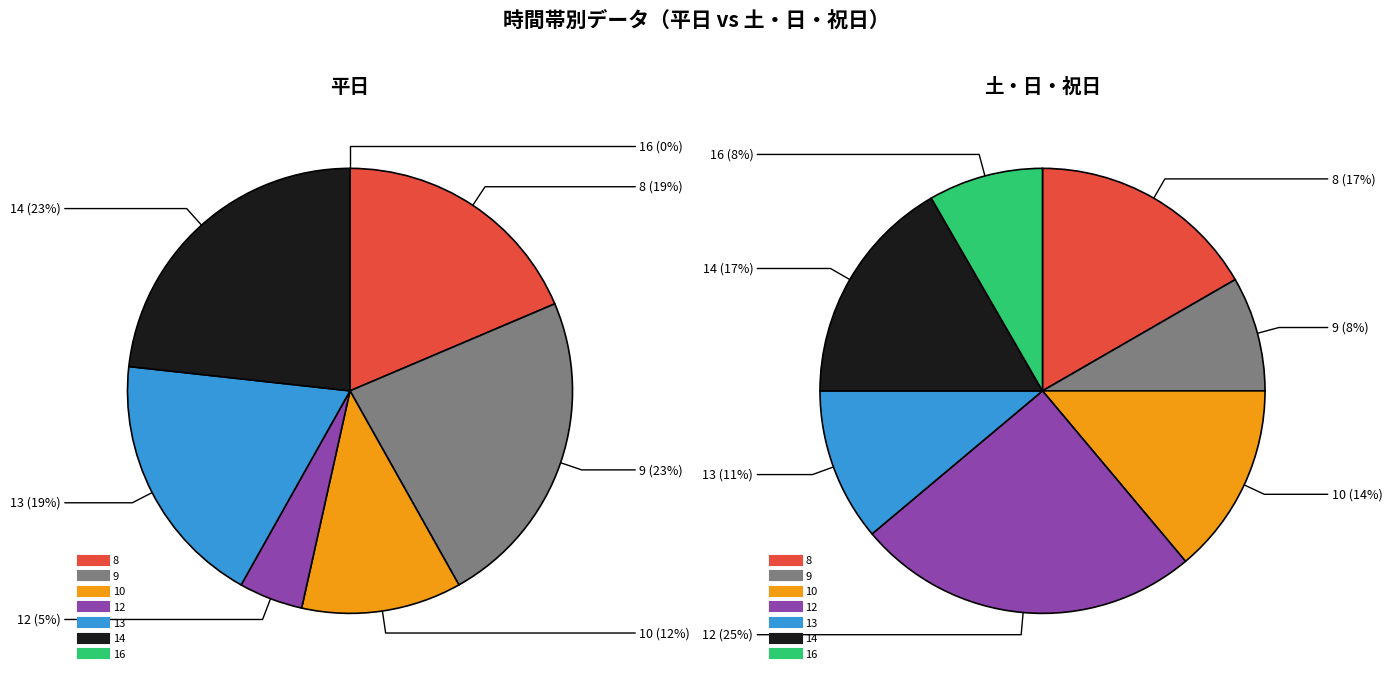

To the nearest percent, what percentage of the pie is 13?

19%